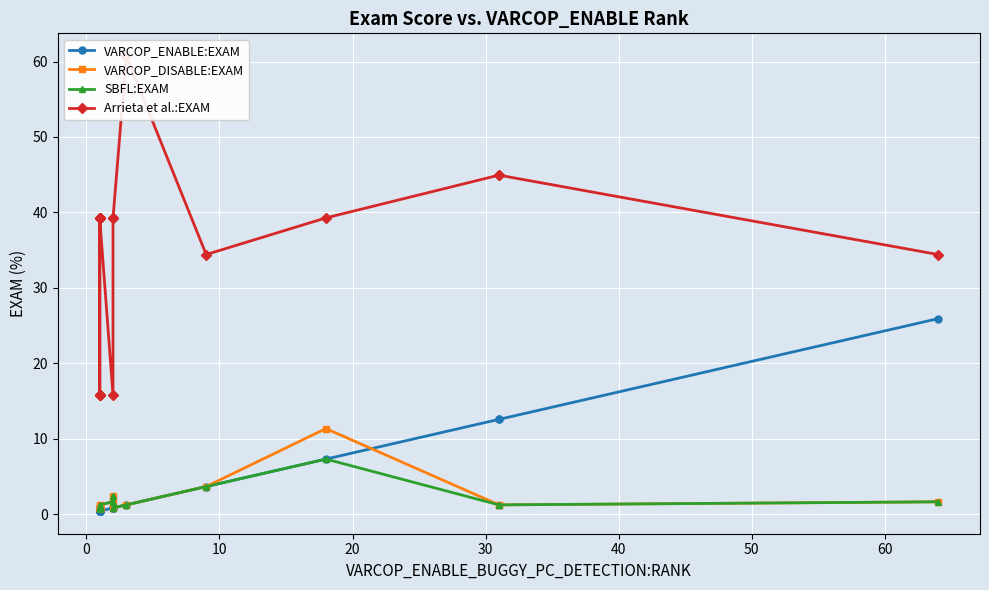

True or false: VARCOP_ENABLE:EXAM has more than 0 interior local peaks.

False